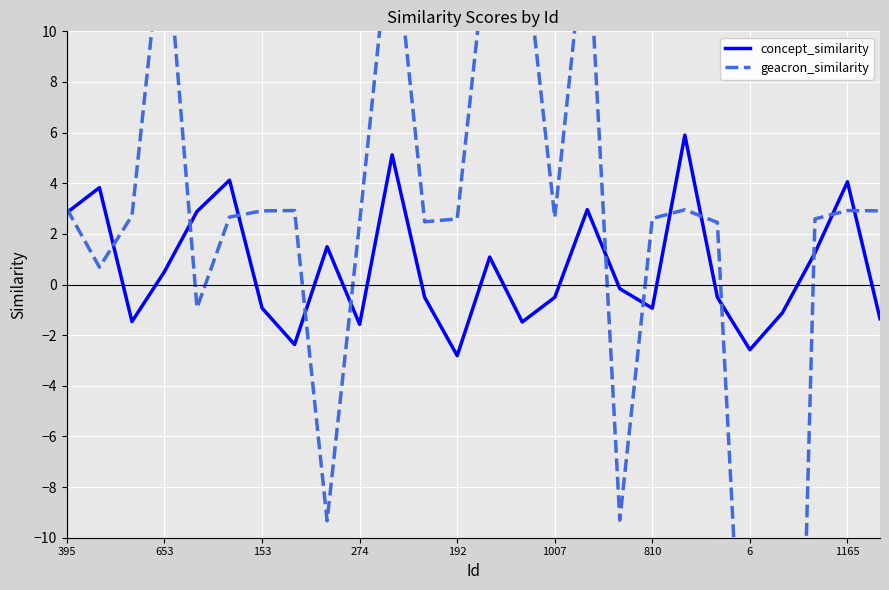

What is the minimum value for geacron_similarity?

-45.0